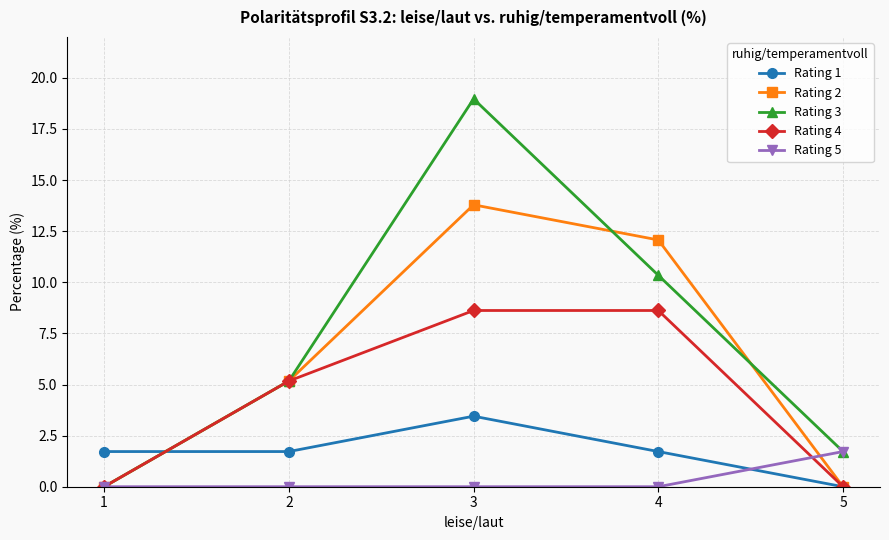

How many data points in Rating 1 are less than 1?

1